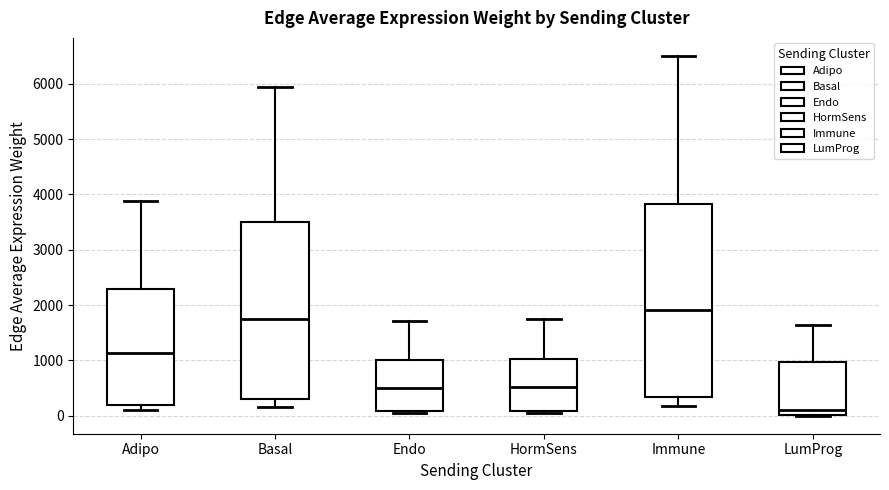

Which box is the tallest, from its lower edge to its upper edge?

Immune